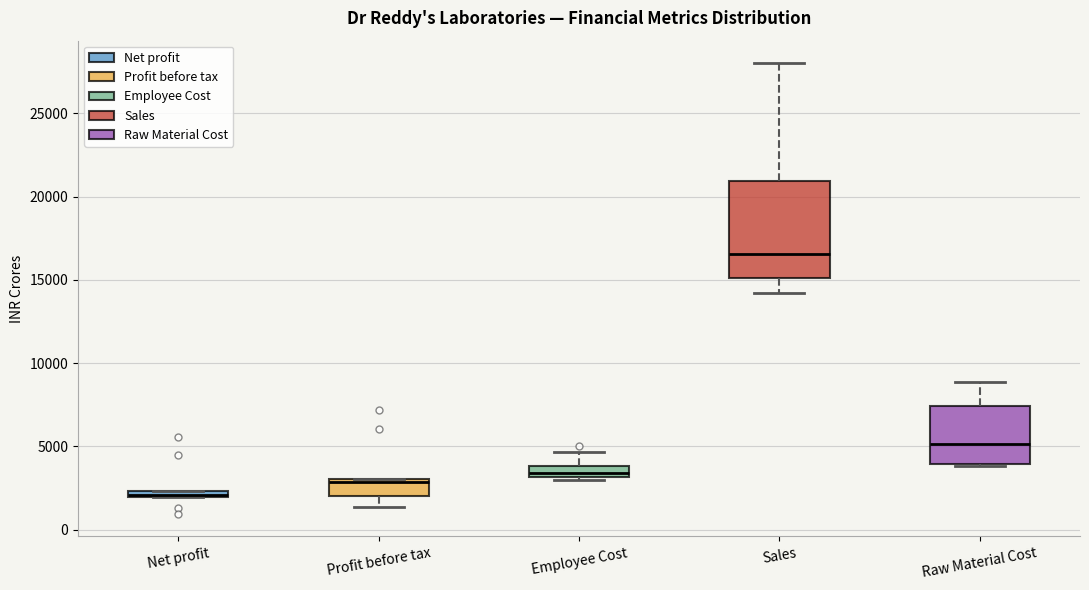

Which box has the lowest median line?

Net profit